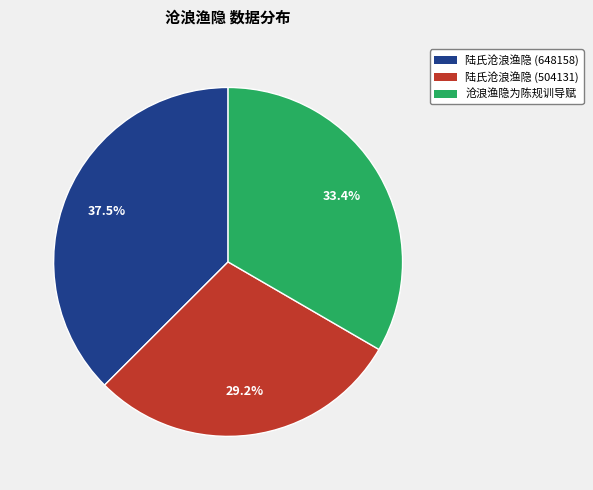

Which slice is the largest?

陆氏沧浪渔隐 (648158)